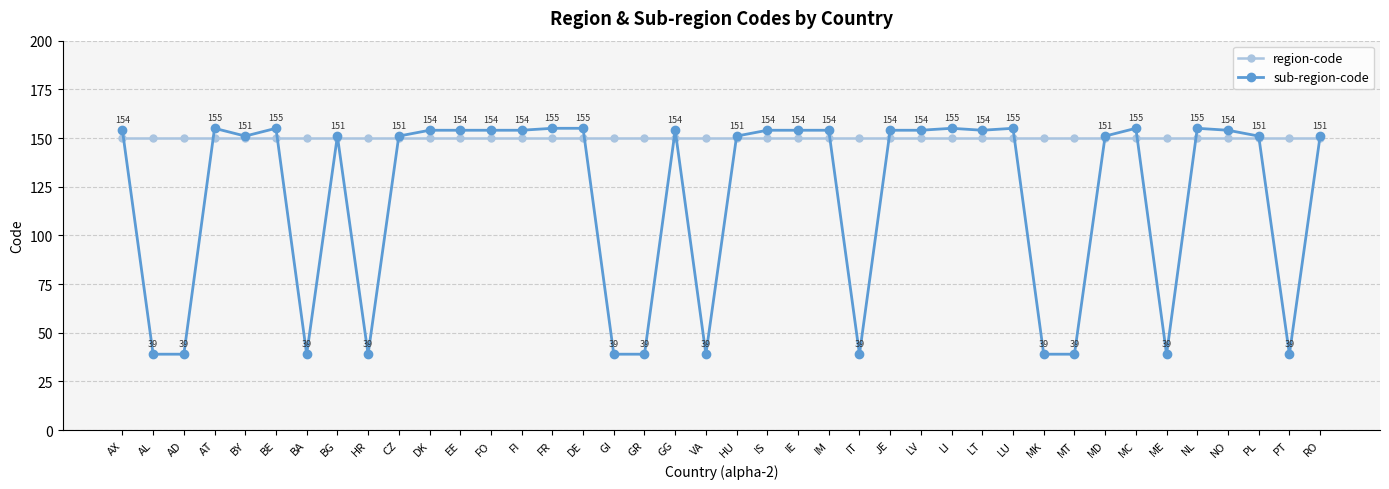

What is the label of the 18th point from the left?

GR